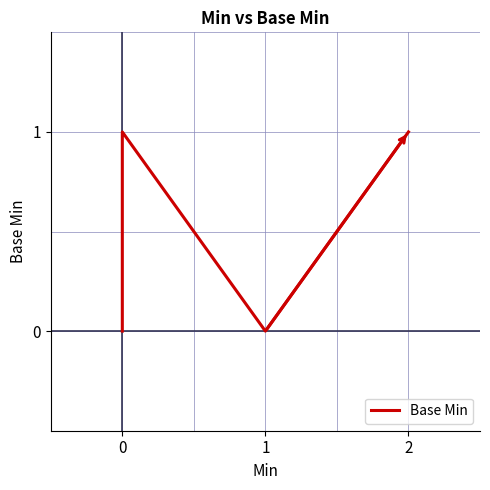

What is the maximum value shown in the chart?

1